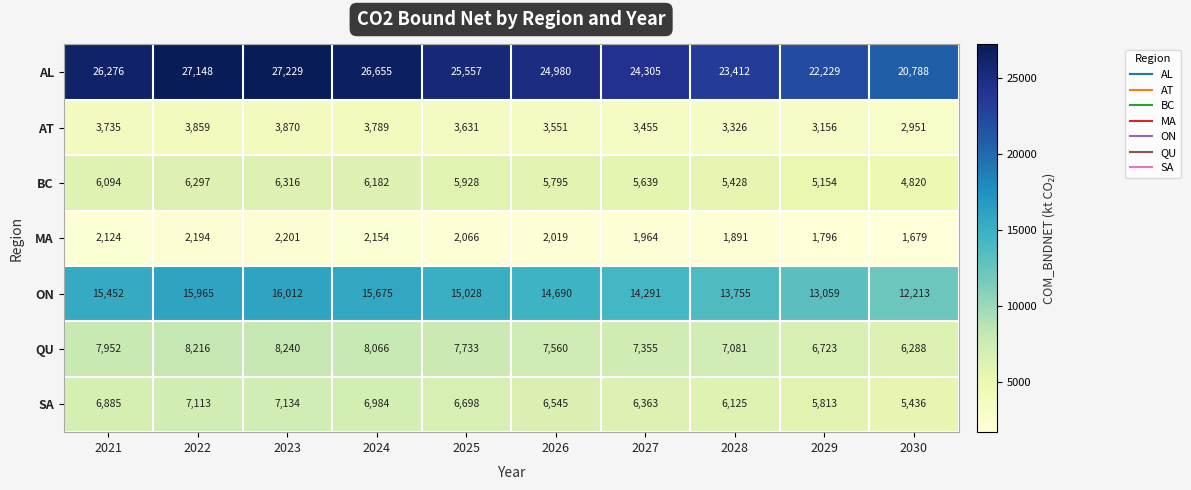

What is the difference between the highest and lowest values at 2029?

20433